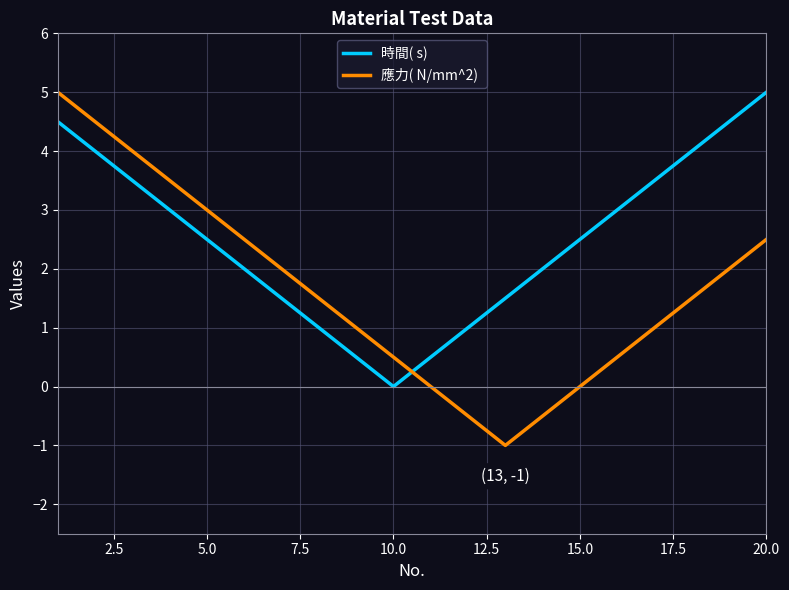

What is the minimum value shown in the chart?

-1.0